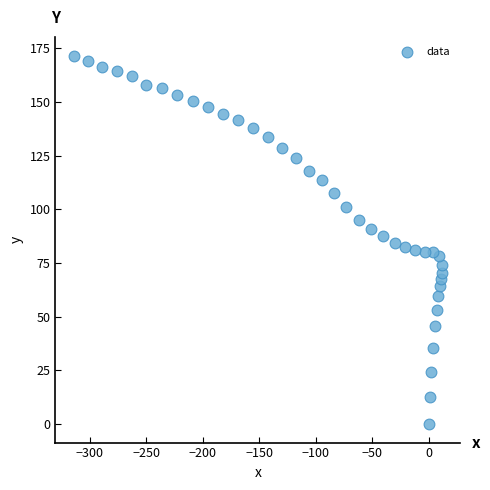

What is the range of X values (max minus min)?

325.6